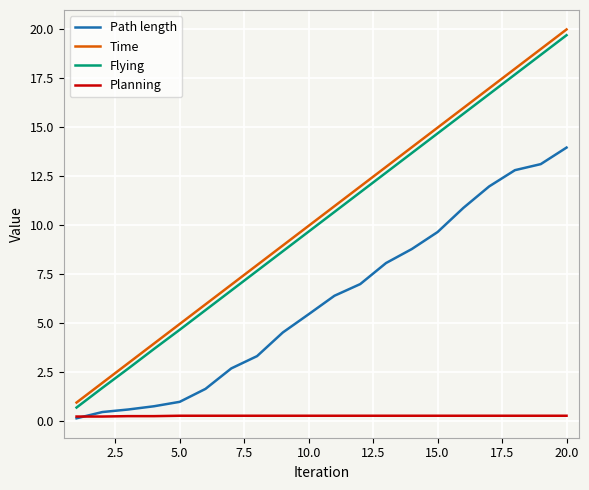

Which series has the widest spread of values?

Time